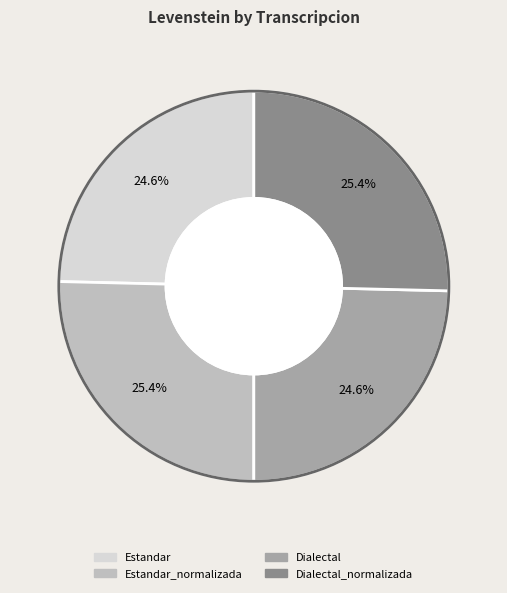

Is there a majority slice in this chart?

No